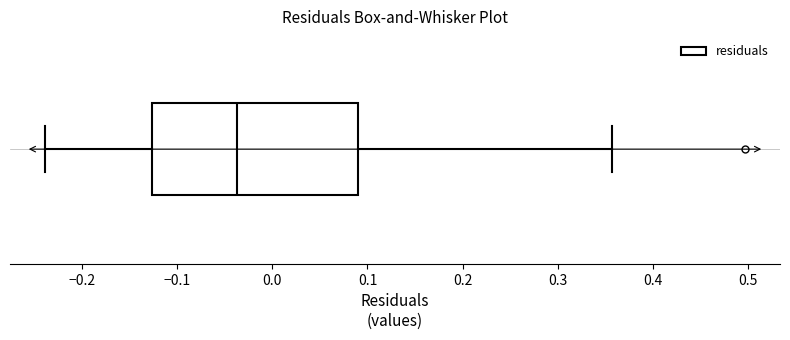

Transcribe this box plot: give where the median line is, the range the box spans, and where the two whiskers end, as read against the x-axis. The values are not printed on the chart, so give them approximately, as read against the axis.

median -0.04, box -0.13 to 0.09, whiskers -0.24 to 0.36